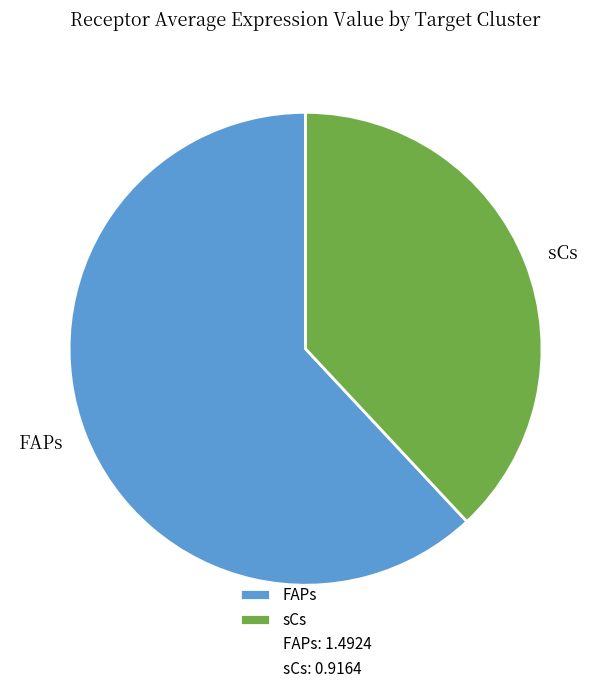

Does any single category account for the majority?

Yes